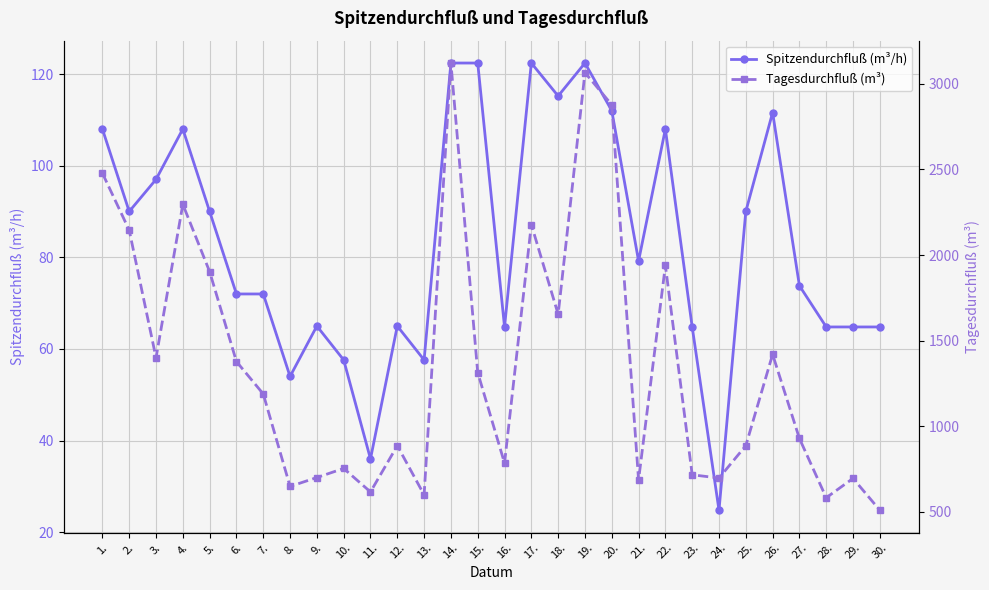

What is the lowest value of the Spitzendurchfluß (m³/h) series?

24.8